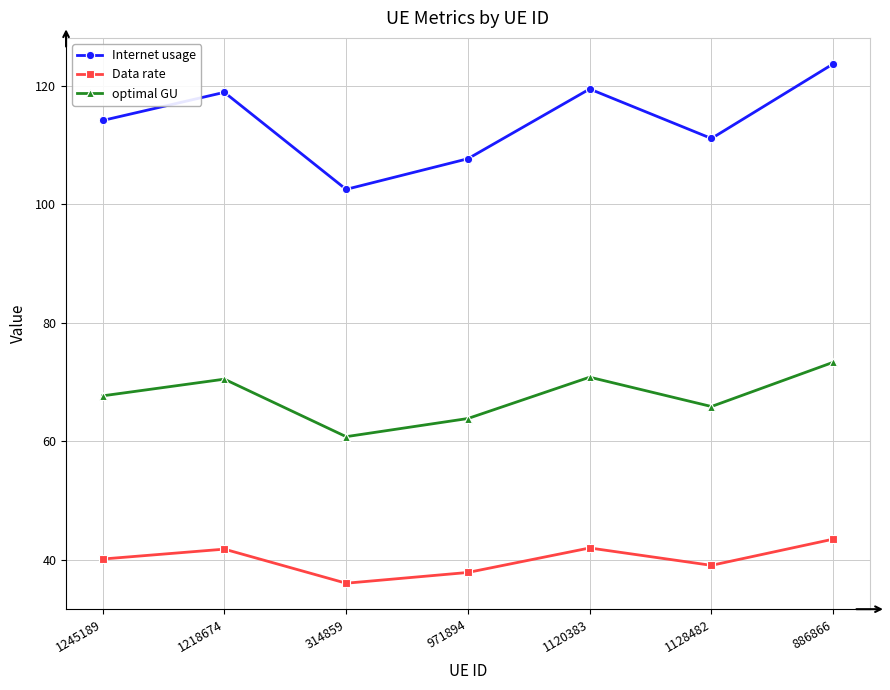

What is the label of the 5th point from the right?

314859